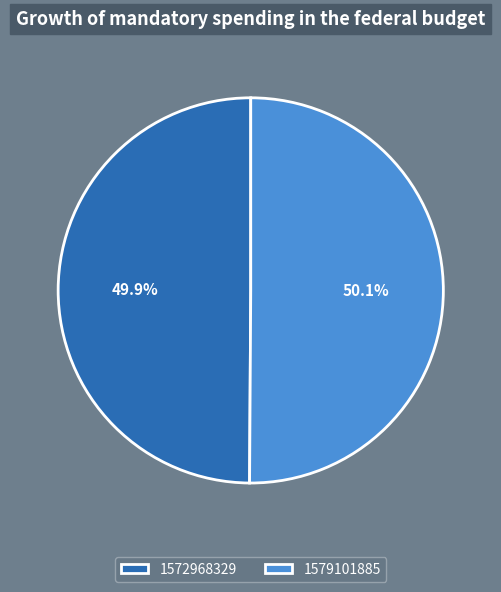

Combined, do 1579101885 and 1572968329 account for over 50%?

Yes